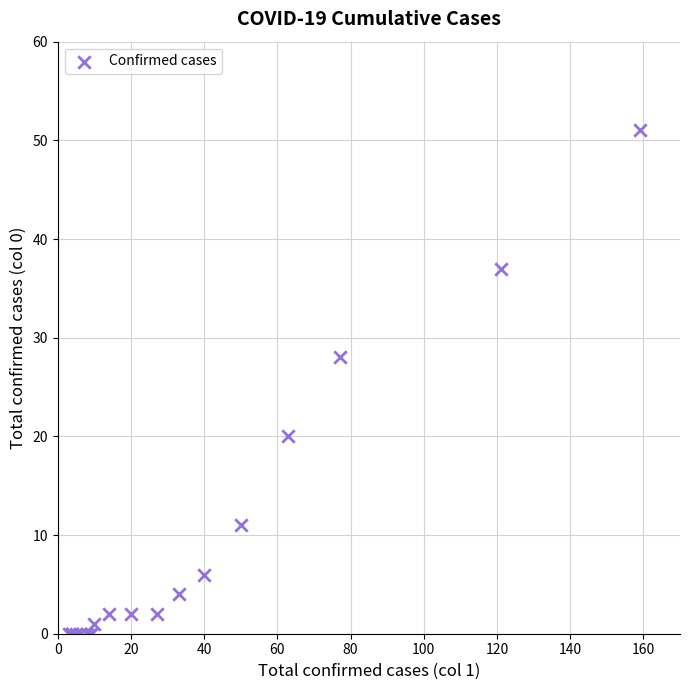

What Y value in the scatter plot is closest to 25?

28